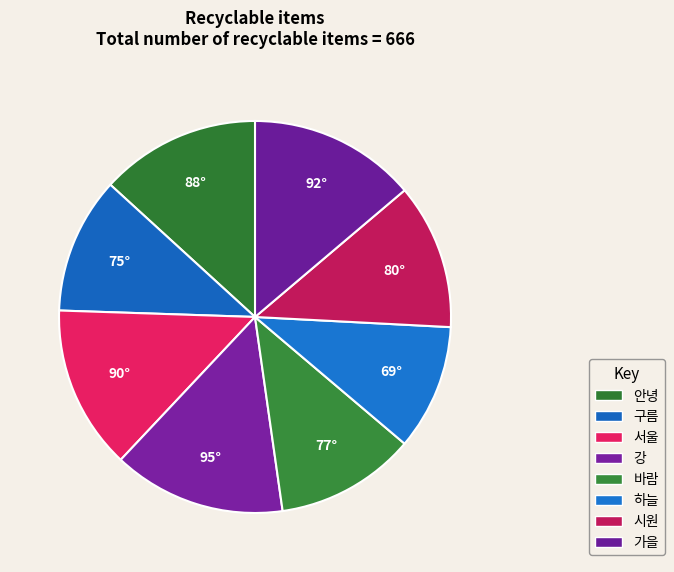

Does 바람 represent more than half of the total?

No